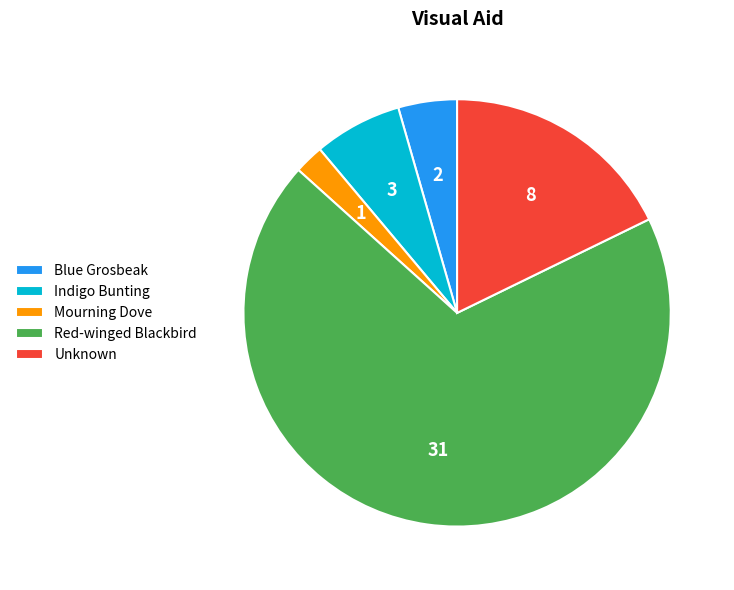

Is there any slice that represents more than half of the pie?

Yes